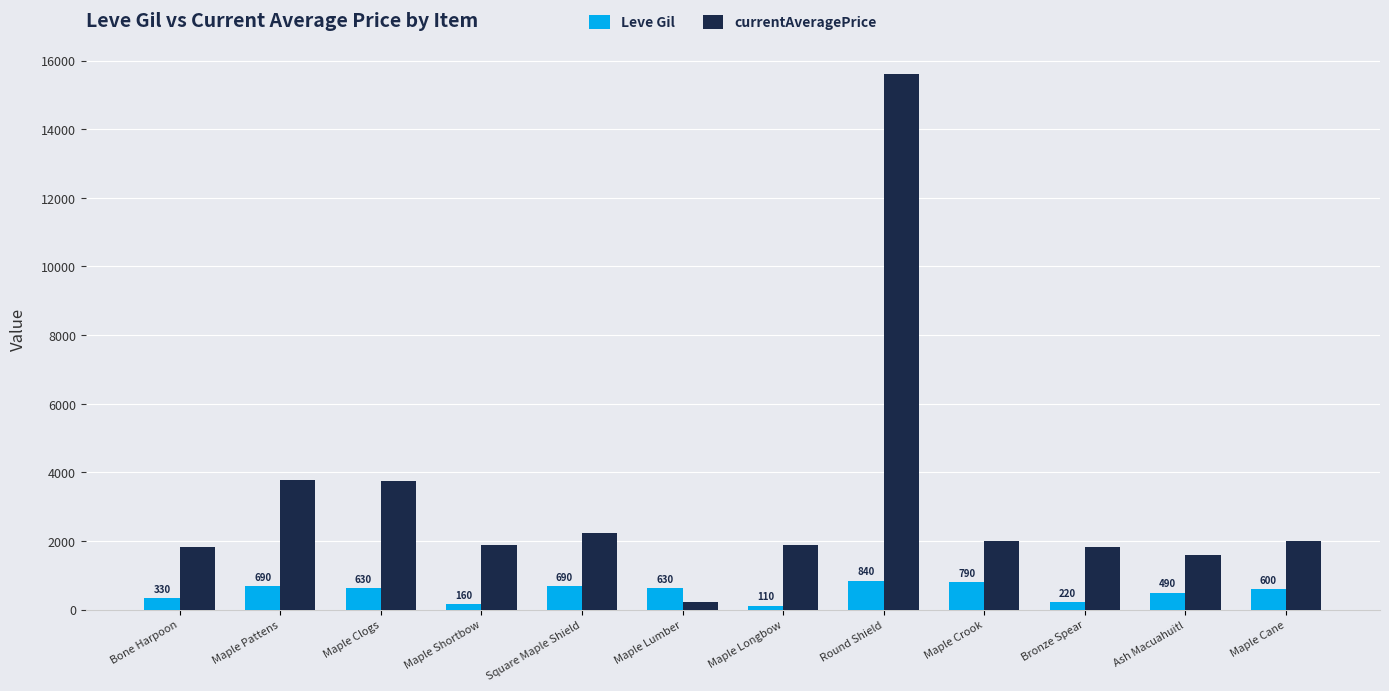

Where does the currentAveragePrice series first go above 1996?

Maple Pattens